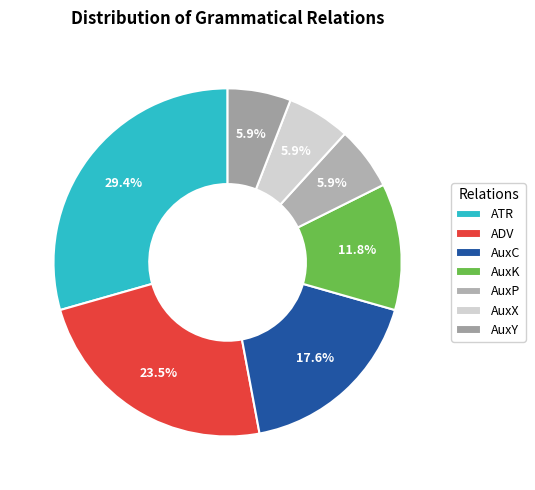

To the nearest percent, what portion does AuxK represent?

12%